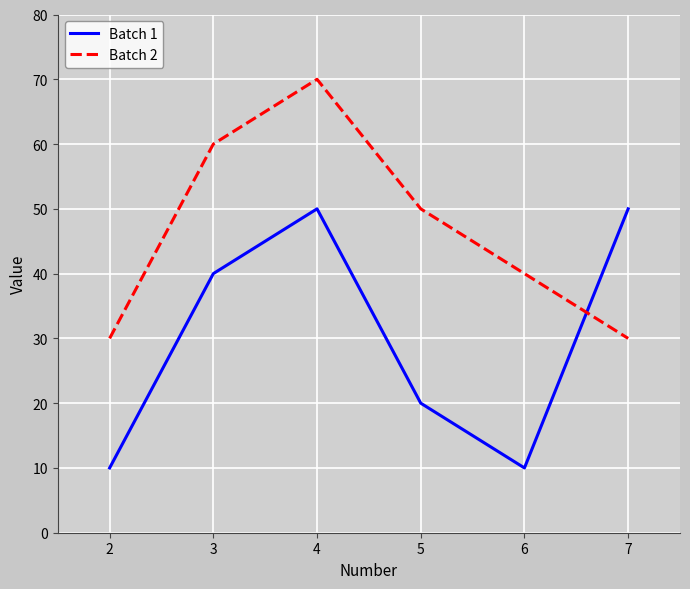

After their last crossing, which series has the higher values: Batch 2 or Batch 1?

Batch 1